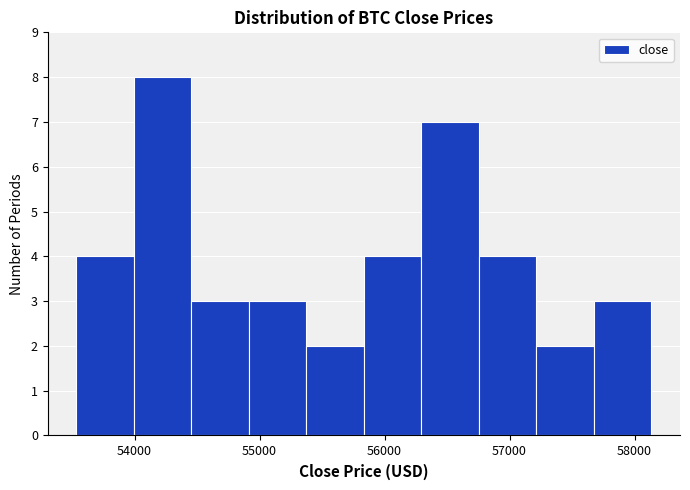

Reading left to right, transcribe this chart: for each bar, give the range it covers on the x-axis and its height. Neither the bar edges nor the heights are printed on the chart, so give them approximately, as read against the axes.

53500 to 54000: 4
54000 to 54500: 8
54500 to 54900: 3
54900 to 55400: 3
55400 to 55800: 2
55800 to 56300: 4
56300 to 56800: 7
56800 to 57200: 4
57200 to 57700: 2
57700 to 58100: 3